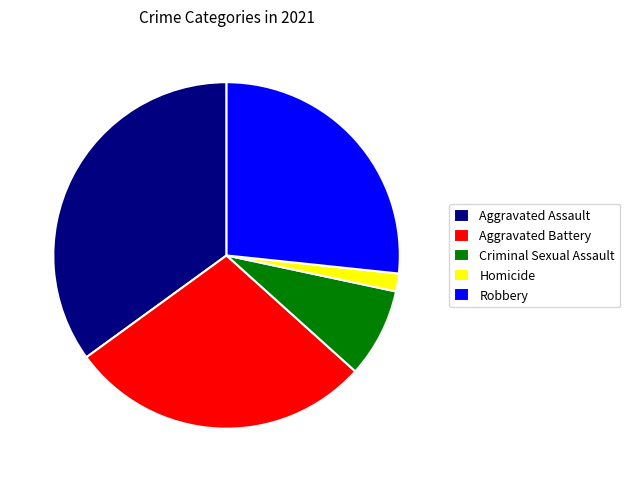

True or false: Criminal Sexual Assault accounts for 2% of the total.

False